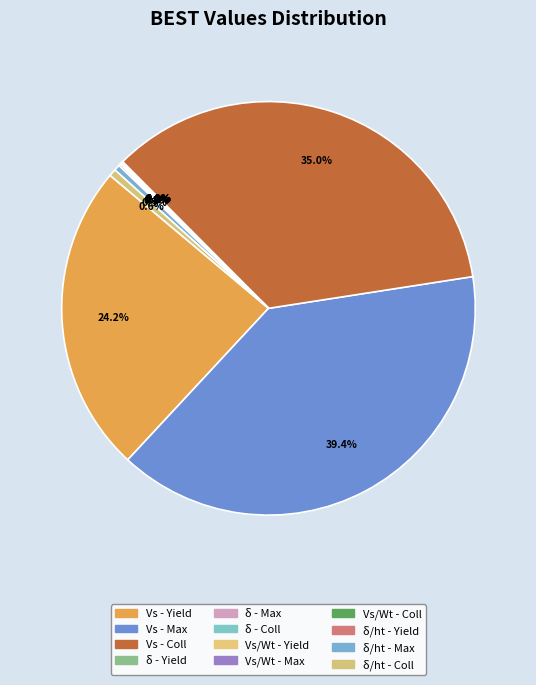

Does Vs/Wt - Max represent more than half of the total?

No